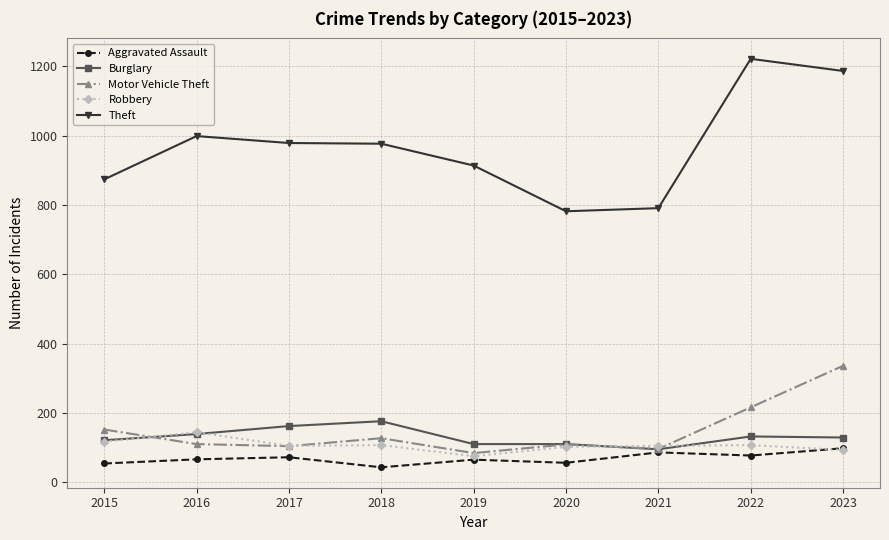

True or false: Robbery has more than 1 interior local peaks.

True